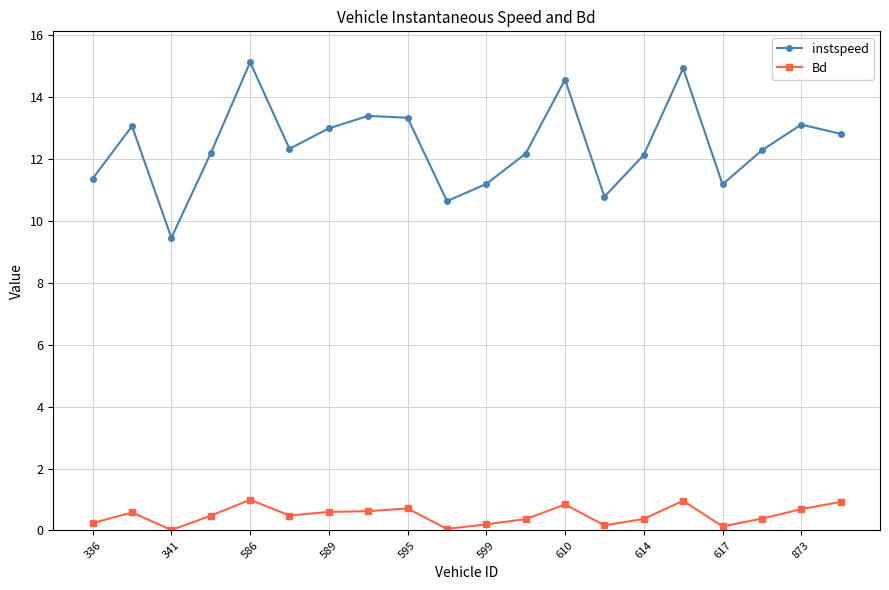

Is this an area chart (filled region under the line)?

No